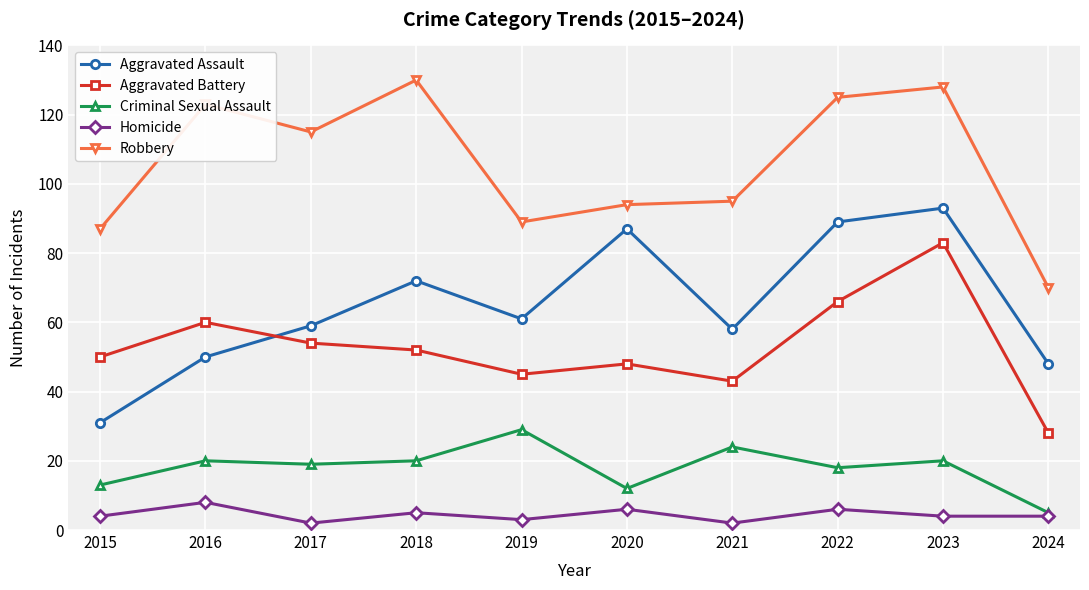

The Robbery series shows 161 at 2021. True or false?

False